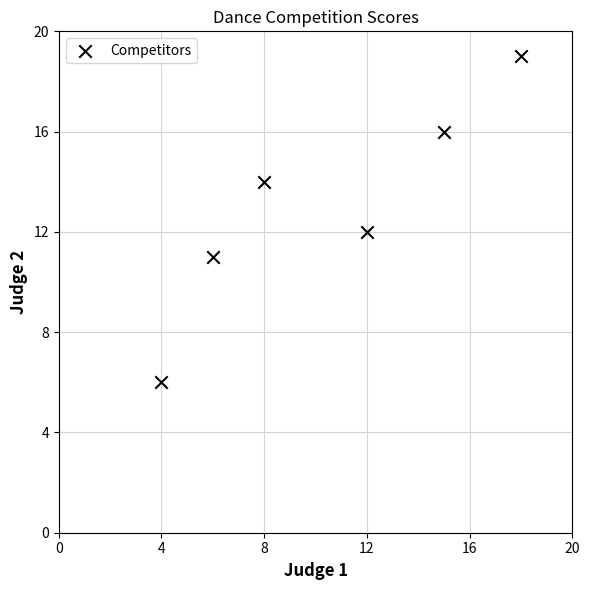

What is the range of Y values (max minus min)?

13